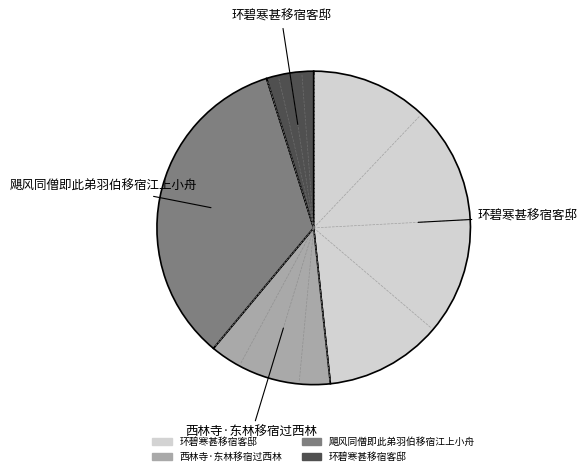

Is there a majority slice in this chart?

No